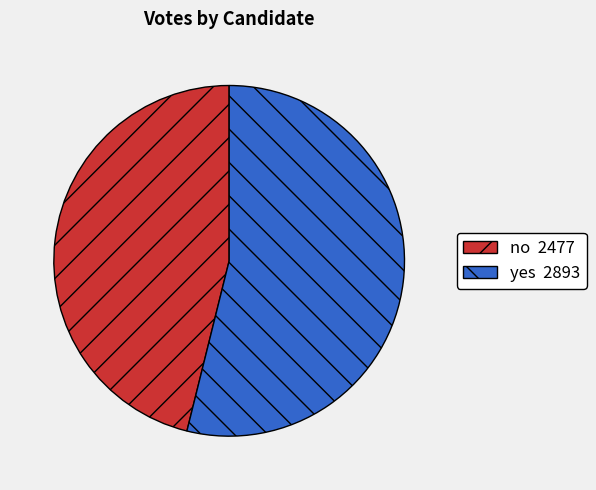

Approximately how many times larger is the value at no compared to yes?

0.9